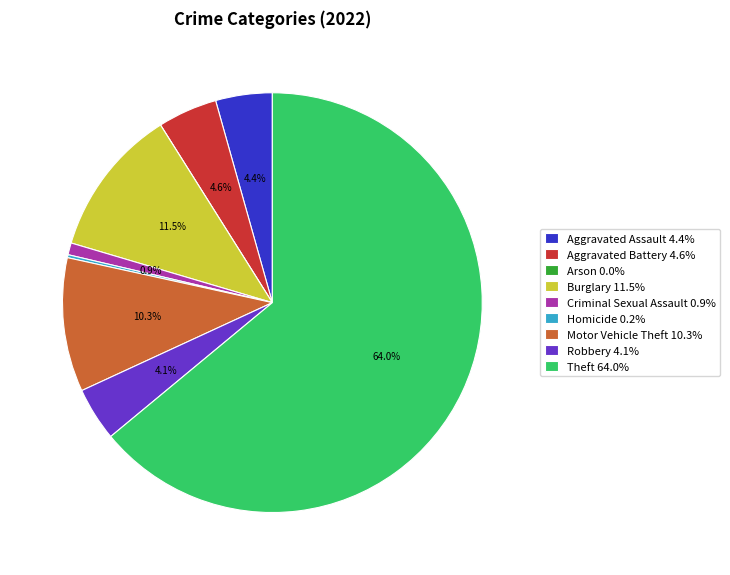

Approximately how many times larger is the value at Burglary 11.5% compared to Motor Vehicle Theft 10.3%?

1.1